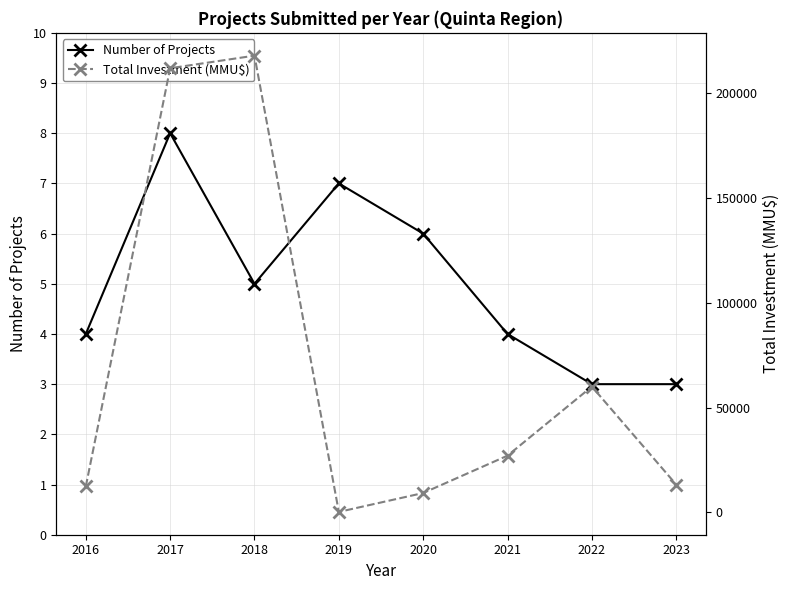

What is the sum of all Total Investment (MMU$) values?

551852